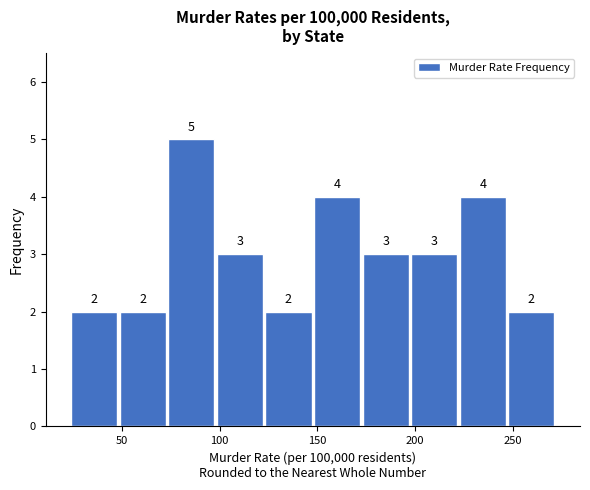

Reading left to right, list every bar in this chart as the range it spans on the x-axis followed by its height. The bar edges are not printed on the chart, so give them approximately, as read against the axis.

25 to 50: 2
50 to 75: 2
75 to 100: 5
100 to 125: 3
125 to 150: 2
150 to 170: 4
170 to 195: 3
195 to 220: 3
220 to 245: 4
245 to 270: 2